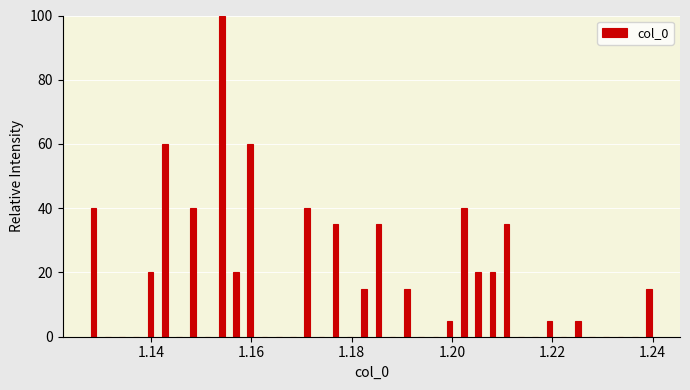

Read against the x-axis, roughly where is the centre of the tallest bar?

1.154